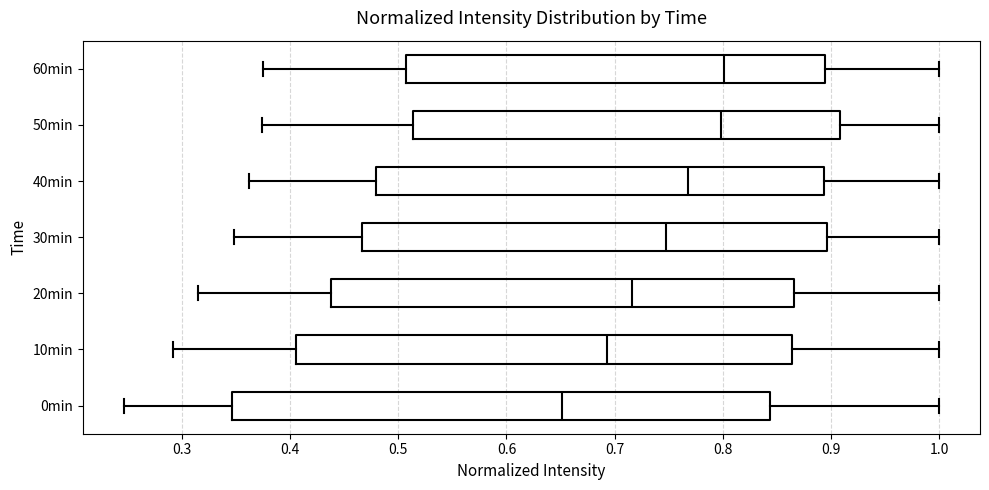

Reading bottom to top, read every box against the x-axis: the position of its median line, the range the box covers, and the ends of its whiskers. The values are not printed on the chart, so give them approximately, as read against the axis.

0min: median 0.65, box 0.35 to 0.84, whiskers 0.25 to 1.00
10min: median 0.69, box 0.41 to 0.86, whiskers 0.29 to 1.00
20min: median 0.72, box 0.44 to 0.87, whiskers 0.31 to 1.00
30min: median 0.75, box 0.47 to 0.90, whiskers 0.35 to 1.00
40min: median 0.77, box 0.48 to 0.89, whiskers 0.36 to 1.00
50min: median 0.80, box 0.51 to 0.91, whiskers 0.37 to 1.00
60min: median 0.80, box 0.51 to 0.89, whiskers 0.37 to 1.00